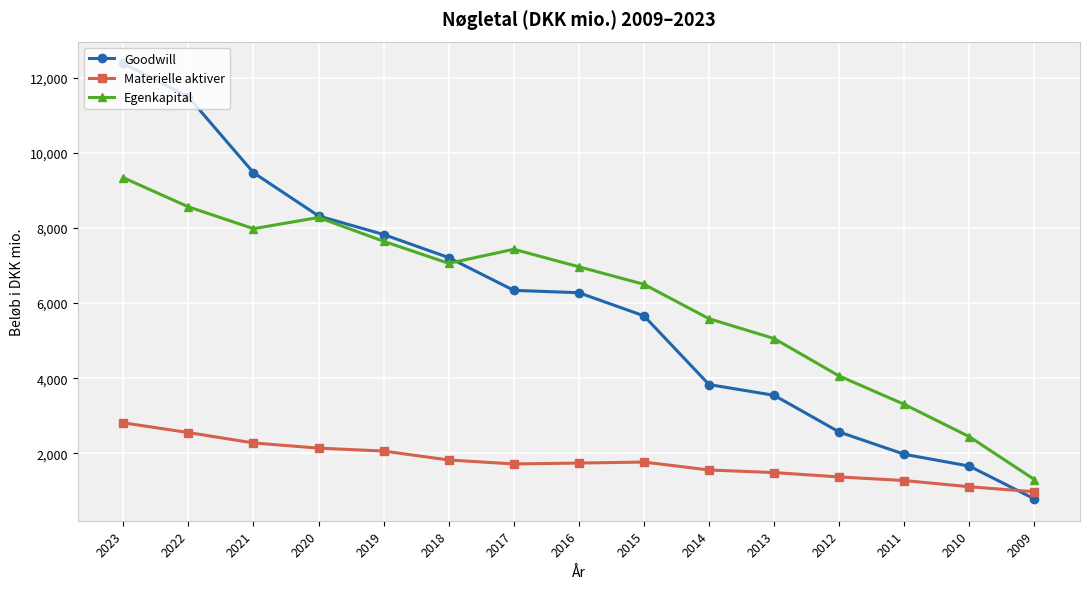

What is the value of the Materielle aktiver point at the 14th from the left?

1111